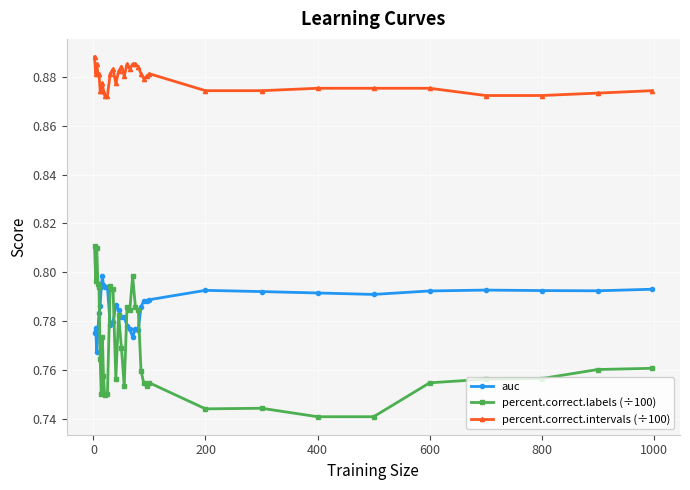

True or false: auc and percent.correct.labels (÷100) cross at least once.

True